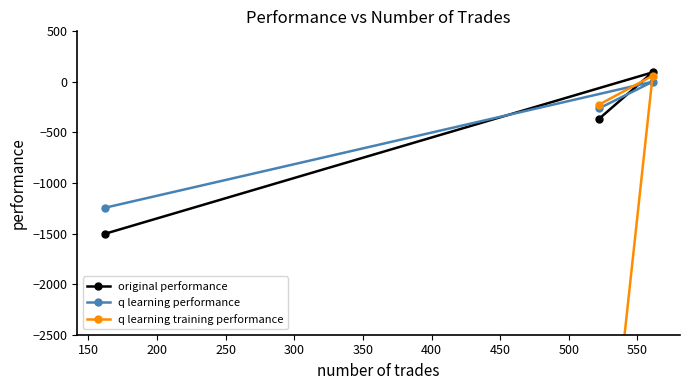

How many data points in q learning training performance are above -224?

1